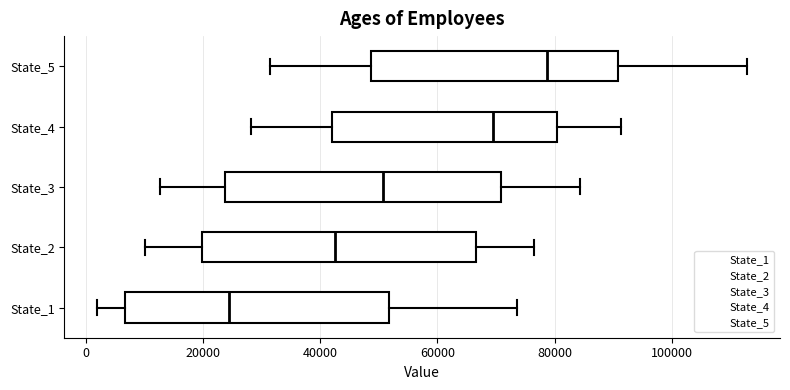

Which box's median line is the furthest to the left?

State_1